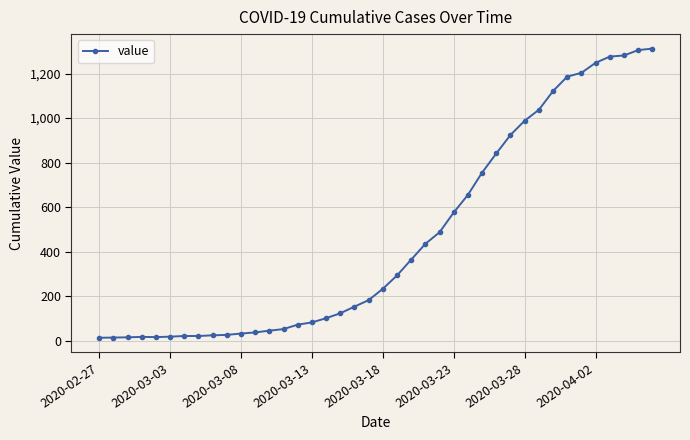

What is the sum of all values?

18584